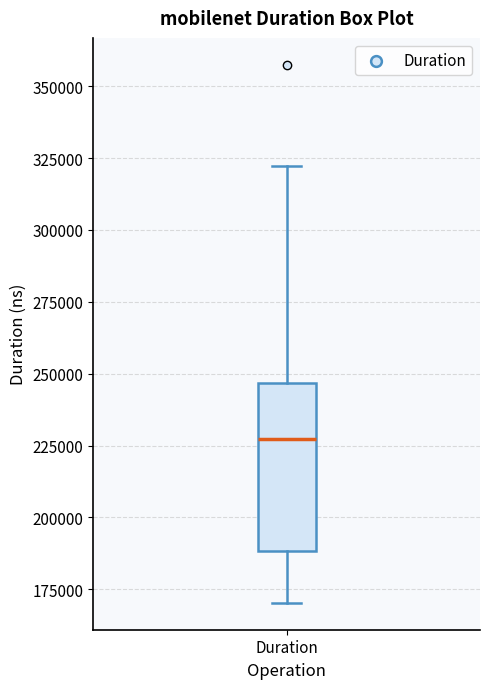

Where does the upper whisker of the box for Duration end on the y-axis? The values are not printed on the chart, so give them approximately, as read against the axis.

320000